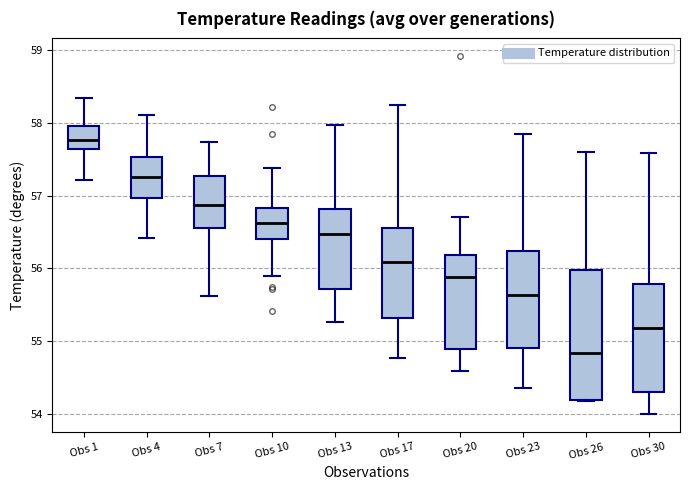

Reading left to right, transcribe this box plot: for each box, give where its median line is, the range the box spans, and where its two whiskers end, as read against the y-axis. The values are not printed on the chart, so give them approximately, as read against the axis.

Obs 1: median 57.8, box 57.6 to 58.0, whiskers 57.2 to 58.3
Obs 4: median 57.3, box 57.0 to 57.5, whiskers 56.4 to 58.1
Obs 7: median 56.9, box 56.6 to 57.3, whiskers 55.6 to 57.7
Obs 10: median 56.6, box 56.4 to 56.8, whiskers 55.9 to 57.4
Obs 13: median 56.5, box 55.7 to 56.8, whiskers 55.3 to 58.0
Obs 17: median 56.1, box 55.3 to 56.6, whiskers 54.8 to 58.2
Obs 20: median 55.9, box 54.9 to 56.2, whiskers 54.6 to 56.7
Obs 23: median 55.6, box 54.9 to 56.2, whiskers 54.4 to 57.8
Obs 26: median 54.8, box 54.2 to 56.0, whiskers 54.2 to 57.6
Obs 30: median 55.2, box 54.3 to 55.8, whiskers 54.0 to 57.6